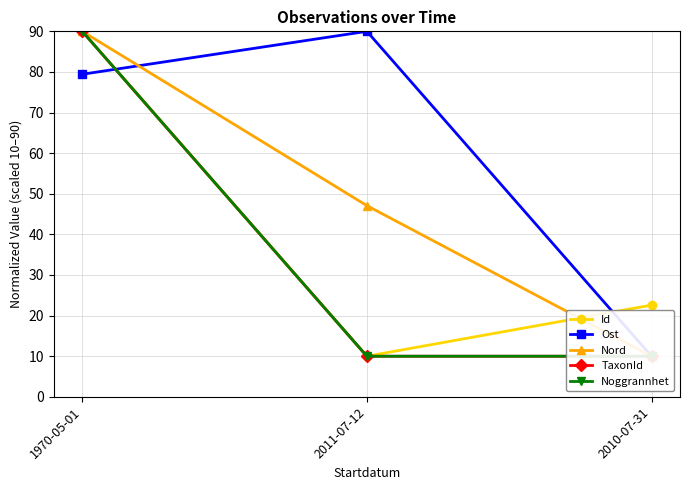

What is the total value across all series at 2010-07-31?

62.6